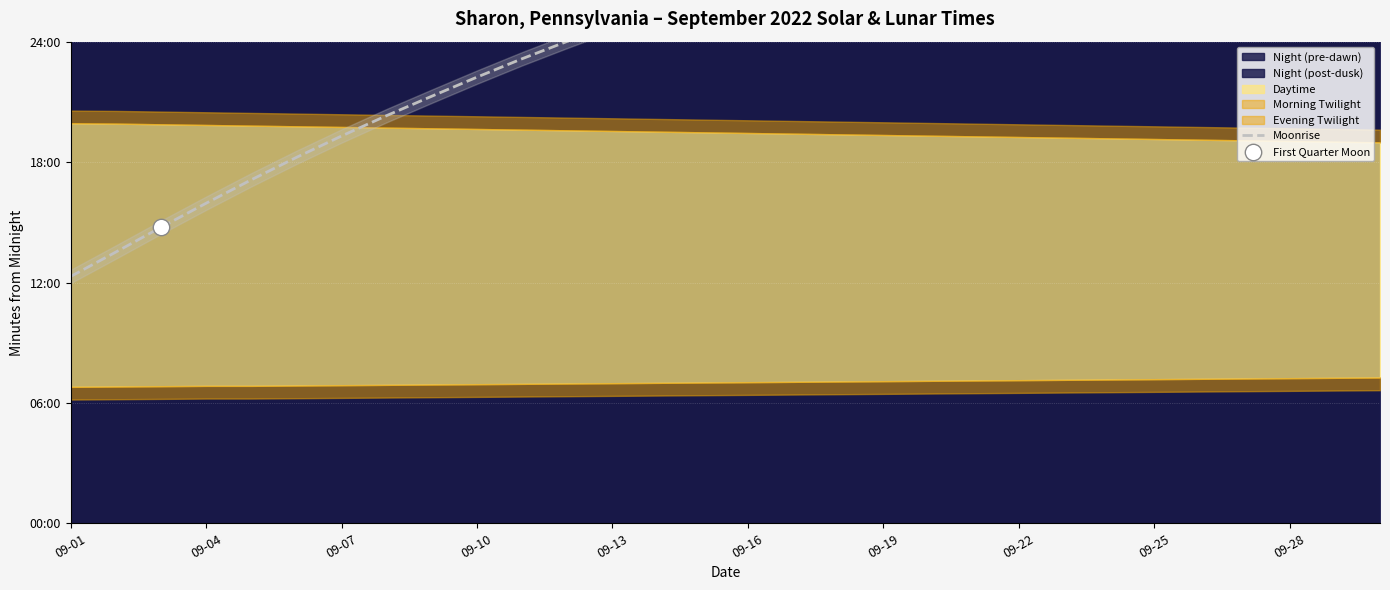

Between 09-10 and 19, which is larger?

19